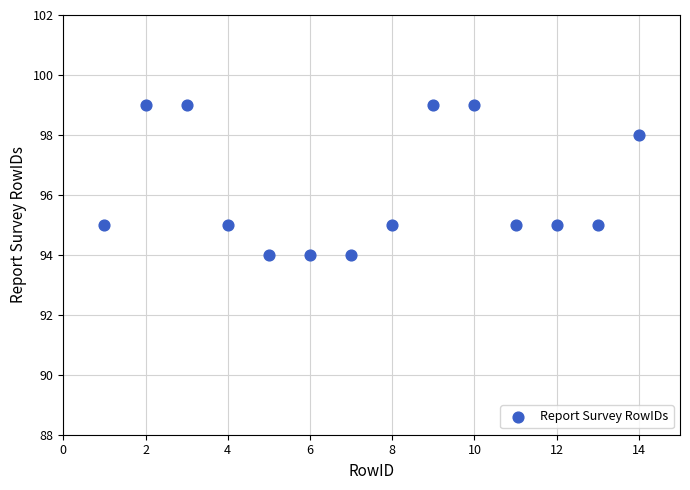

What is the range of Y values (max minus min)?

5